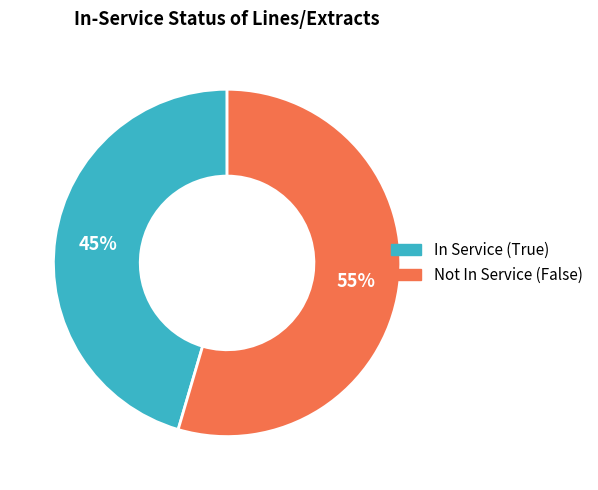

Is there any slice that represents more than half of the pie?

Yes